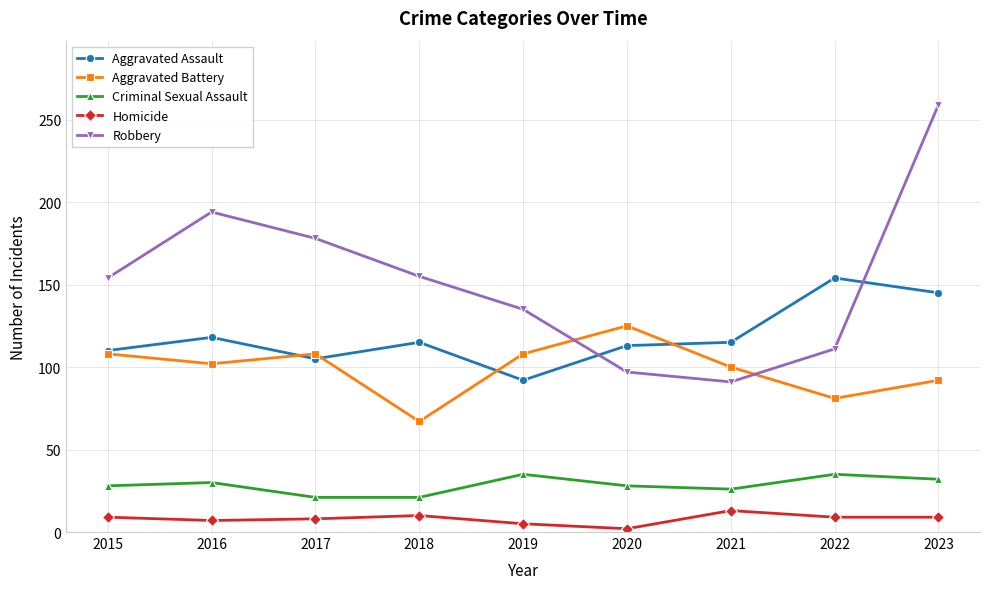

What is the lowest value of the Robbery series?

91